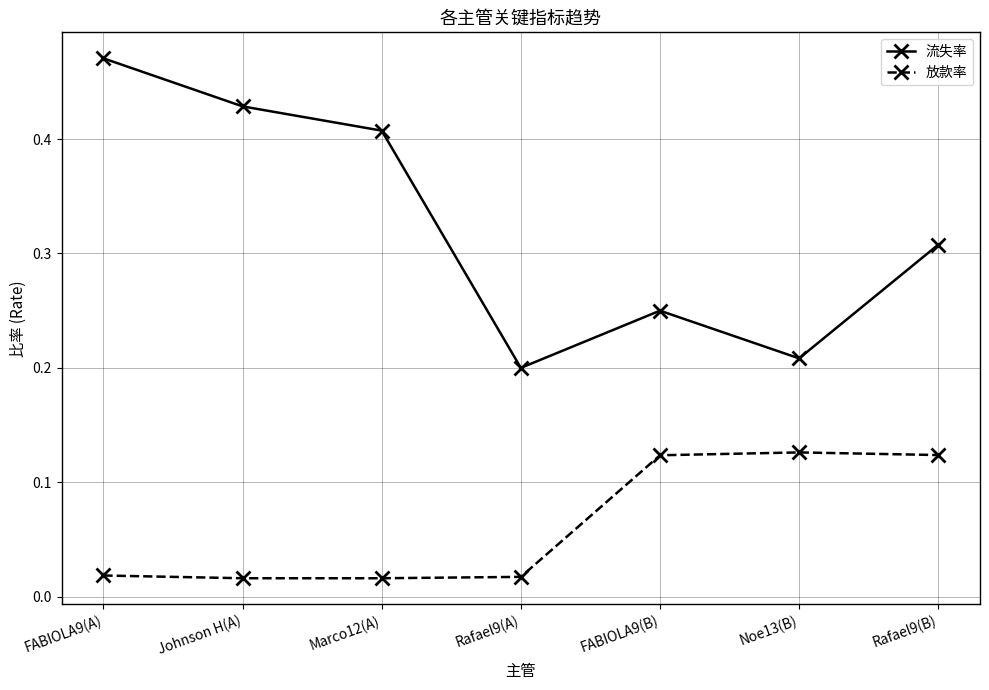

True or false: 流失率 and 放款率 intersect in this chart.

False